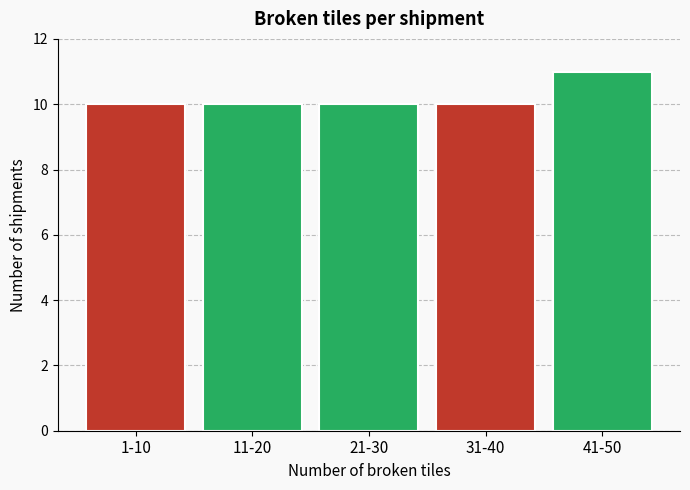

Reading right to left, extract all data points from this chart.

41-50=11	31-40=10	21-30=10	11-20=10	1-10=10